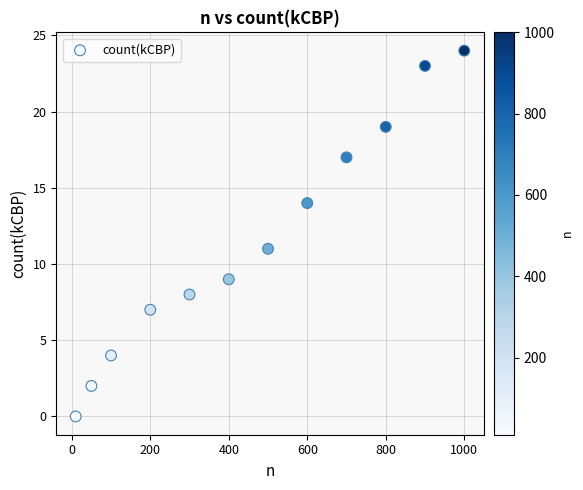

What is the average Y value?

12